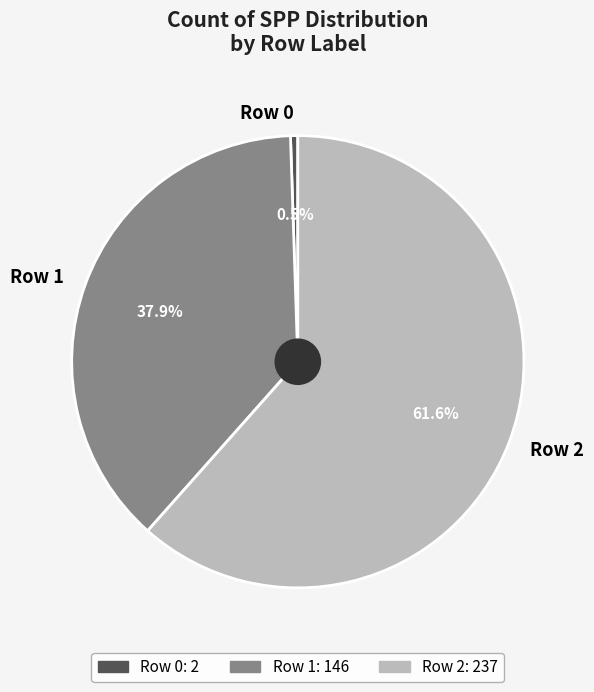

Which slice is the largest?

Row 2